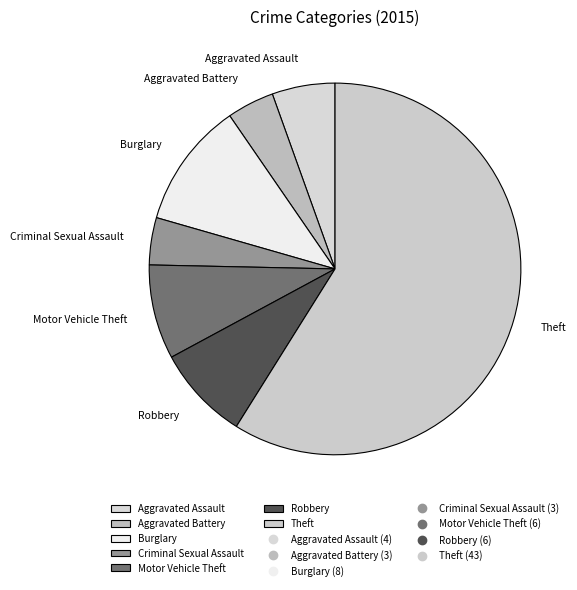

Do Motor Vehicle Theft and Aggravated Battery together represent more than half of the pie?

No